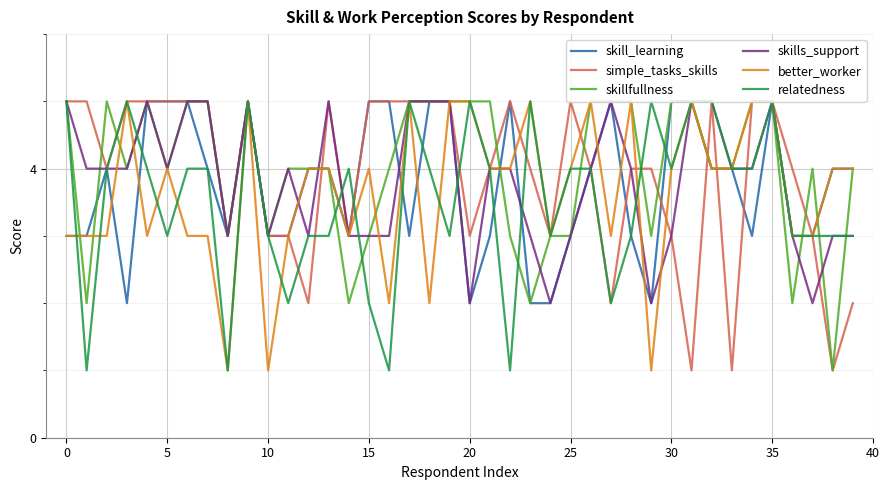

List the series in order of their overall mean, lowest first.

relatedness, better_worker, skill_learning, skills_support, simple_tasks_skills, skillfullness